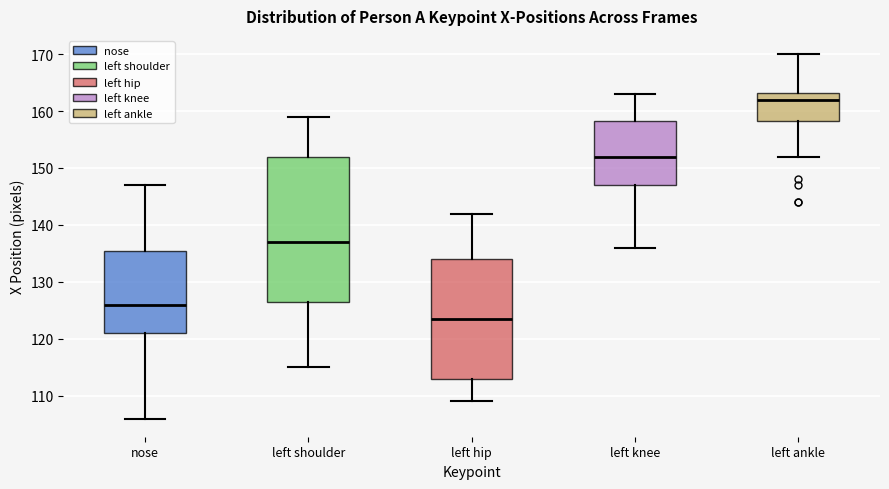

Reading left to right, transcribe this box plot: for each box, give where its median line is, the range the box spans, and where its two whiskers end, as read against the y-axis. The values are not printed on the chart, so give them approximately, as read against the axis.

nose: median 126, box 121 to 136, whiskers 106 to 147
left shoulder: median 137, box 127 to 152, whiskers 115 to 159
left hip: median 124, box 113 to 134, whiskers 109 to 142
left knee: median 152, box 147 to 158, whiskers 136 to 163
left ankle: median 162, box 158 to 163, whiskers 152 to 170